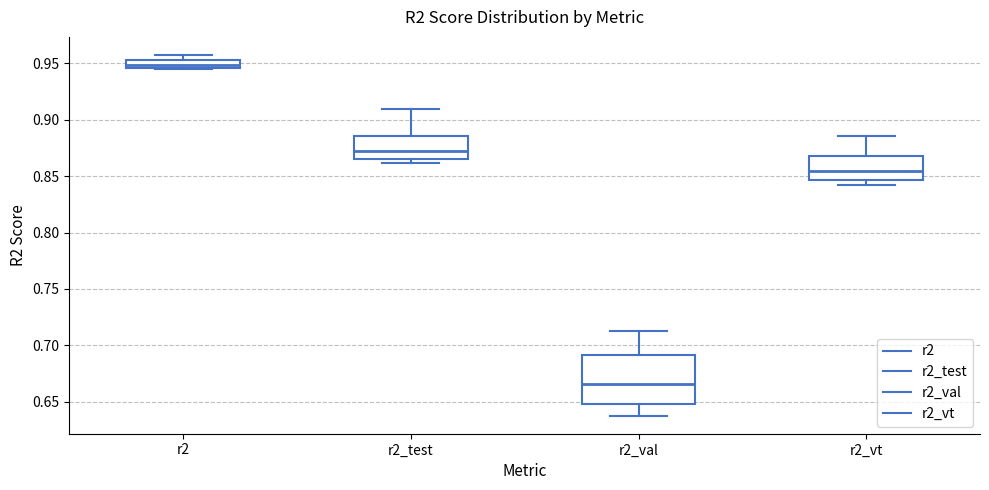

Which box is the tallest, from its lower edge to its upper edge?

r2_val